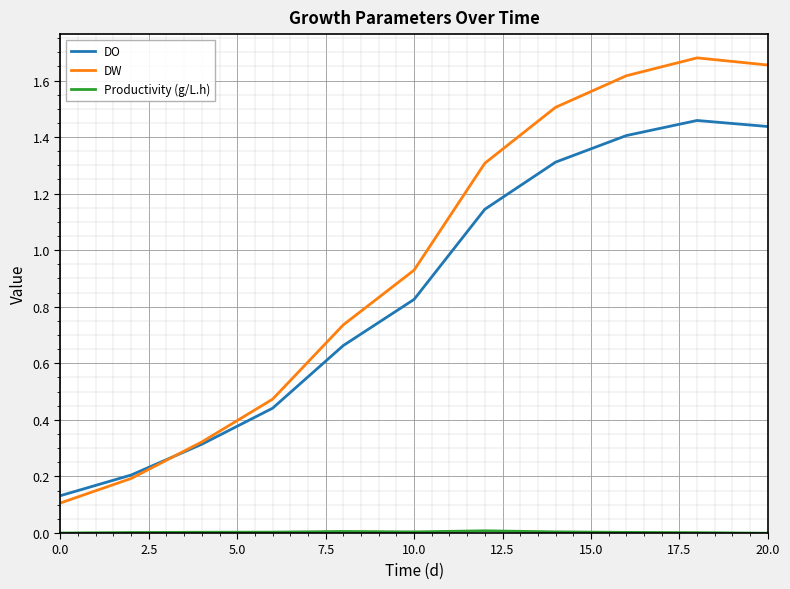

Which series has the widest spread of values?

DW